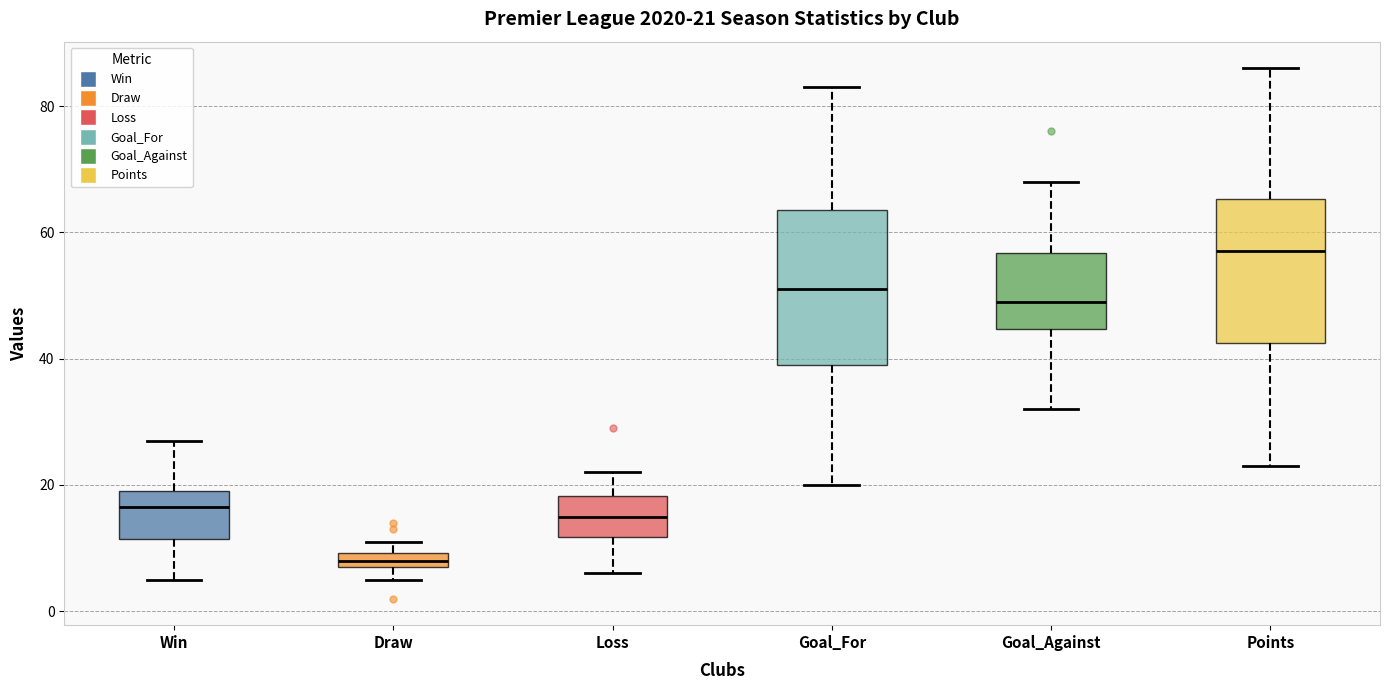

Which box's median line is the highest?

Points